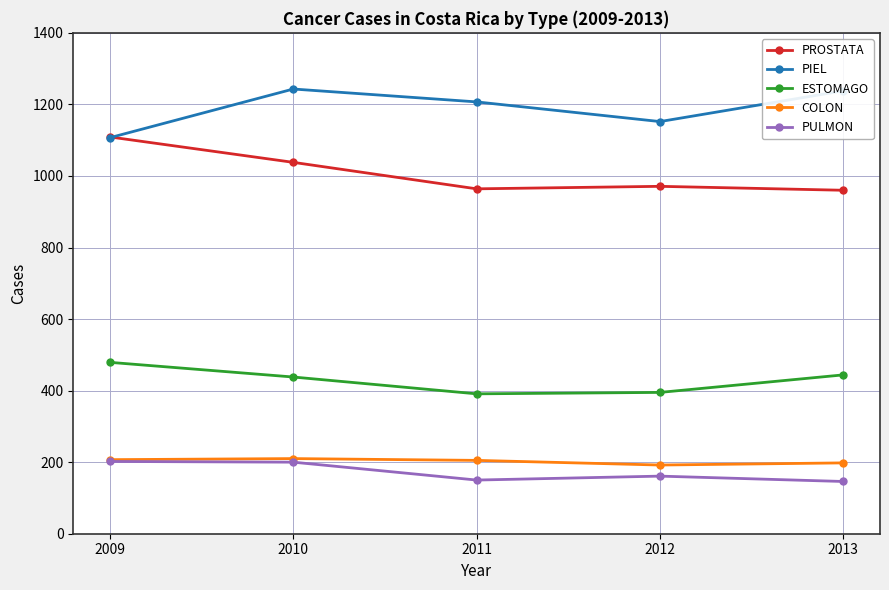

How many series are shown in this chart?

5